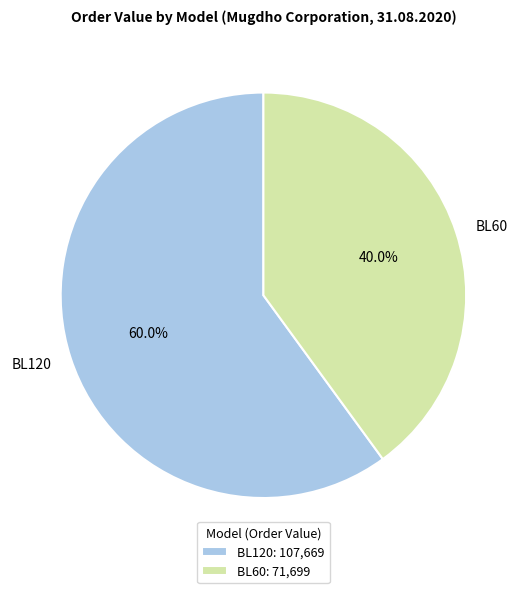

How many segments does this pie chart have?

2